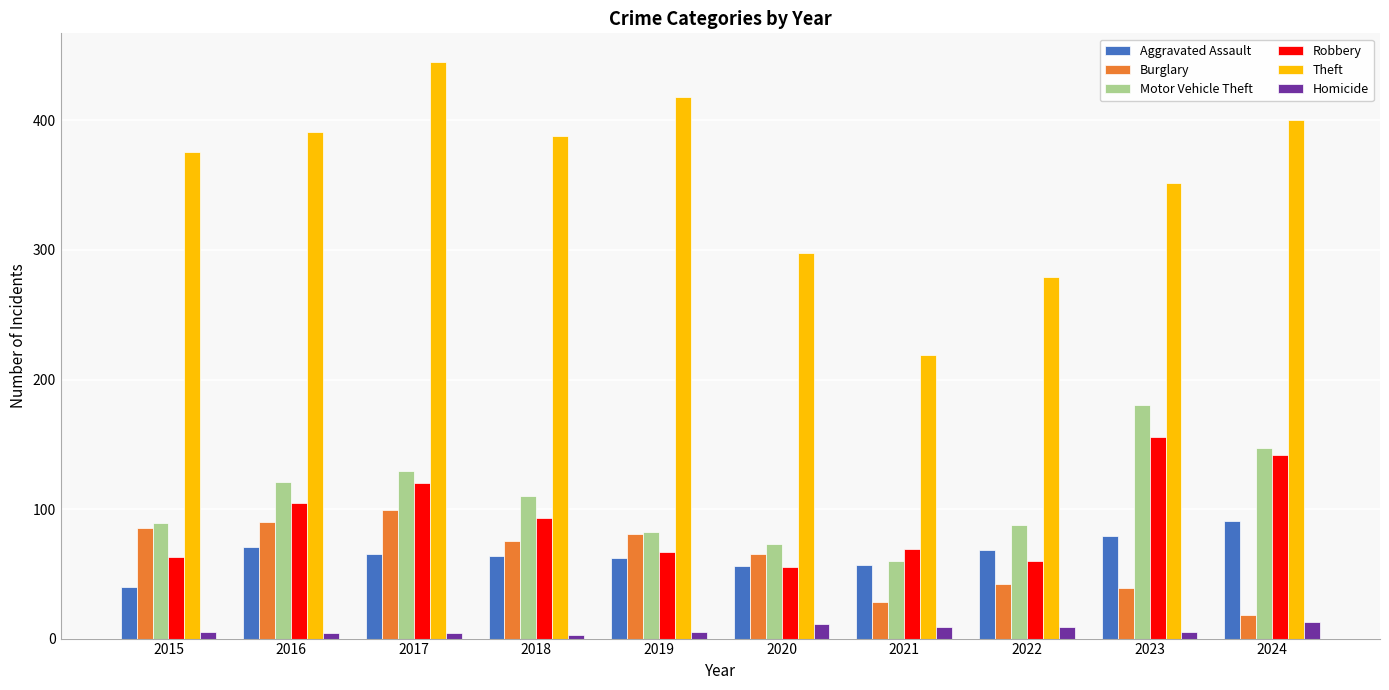

Is it true that Motor Vehicle Theft equals 121 at 2016?

True